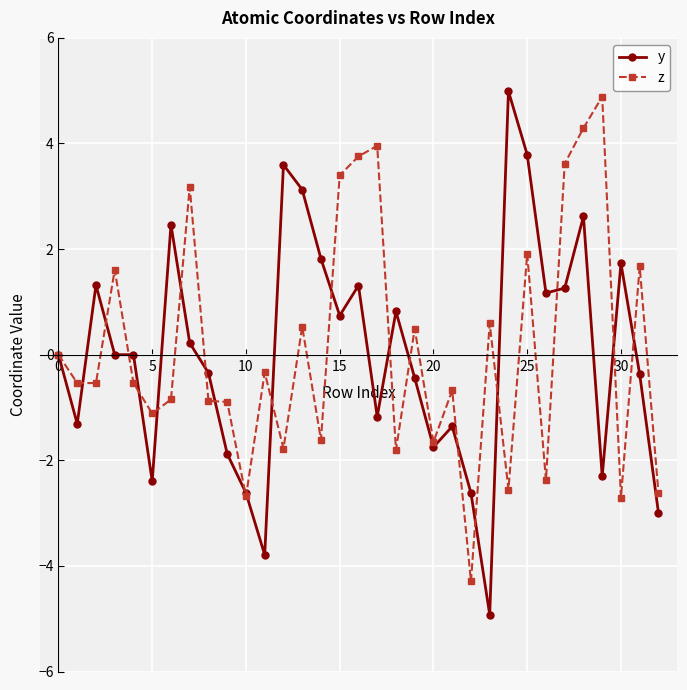

What is the difference between the maximum and minimum values in the y series?

9.9